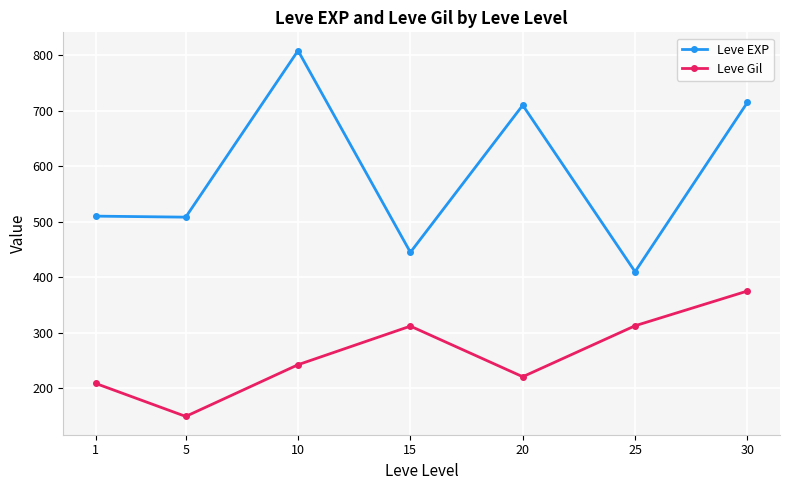

How many interior local peaks does the Leve Gil series have?

1